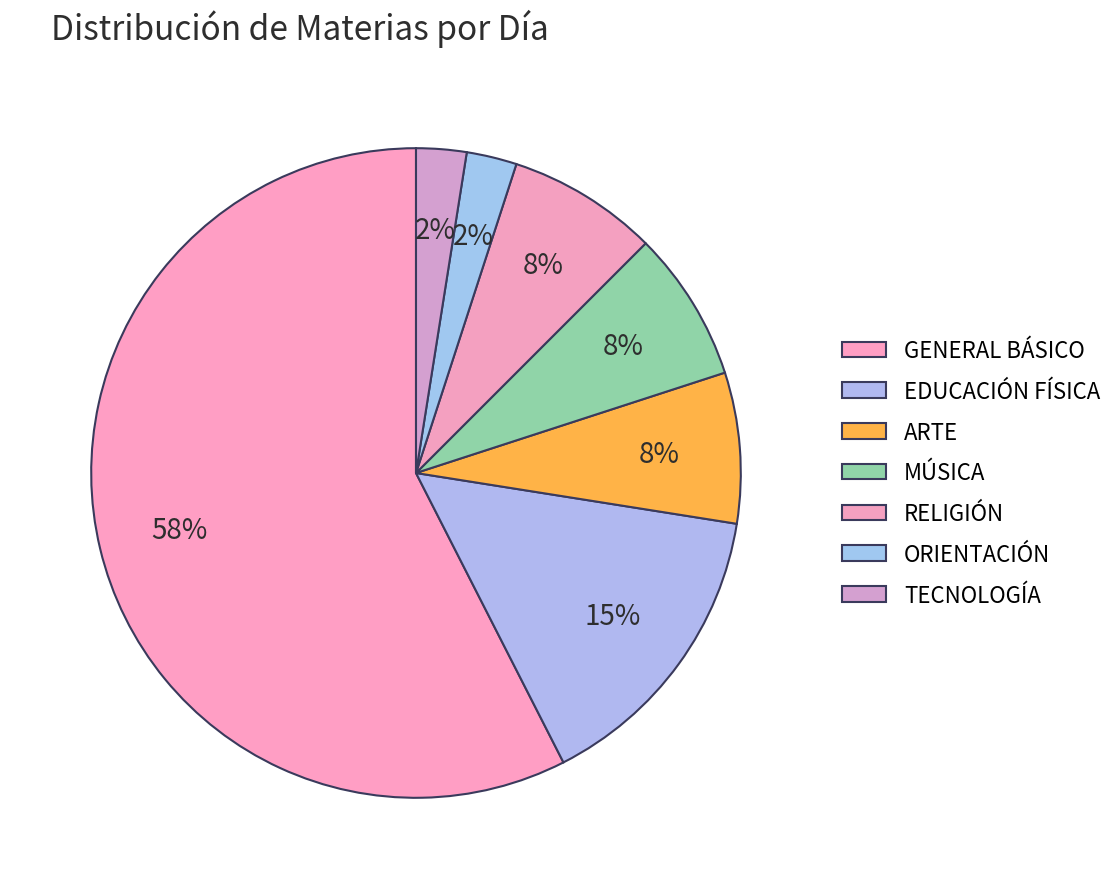

Approximately how many times larger is the value at MÚSICA compared to ARTE?

1.0